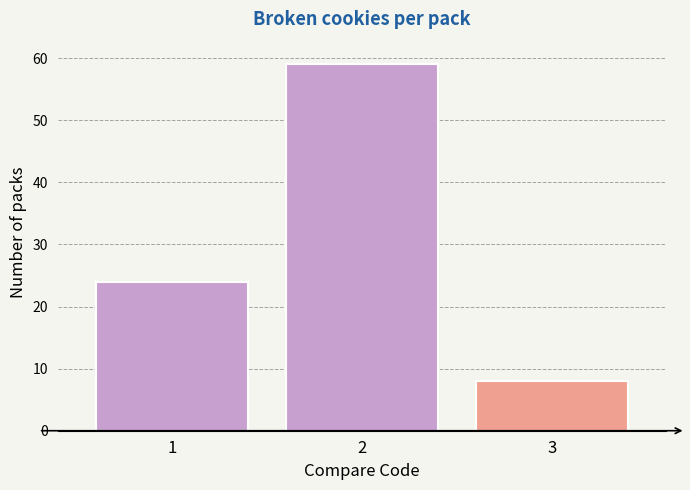

Reading left to right, what are all the values shown in this chart?

1=24	2=59	3=8